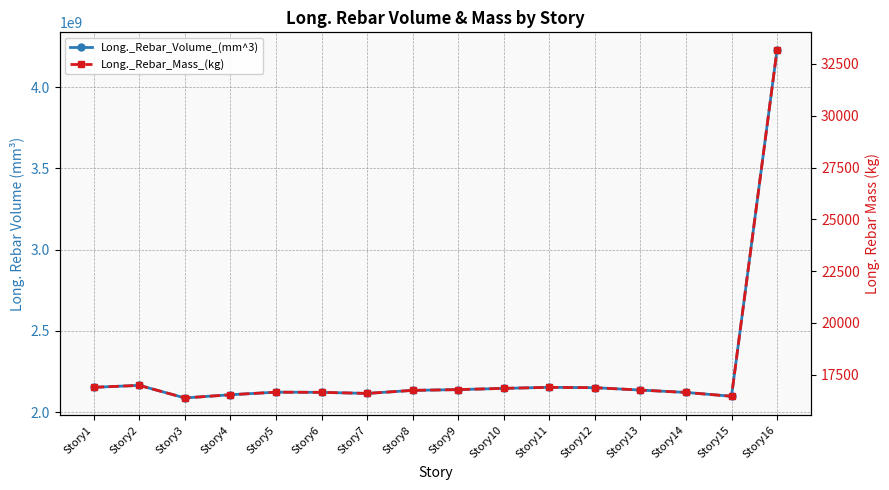

True or false: Long._Rebar_Volume_(mm^3) has a value of 2114486638.7 at Story7.

True